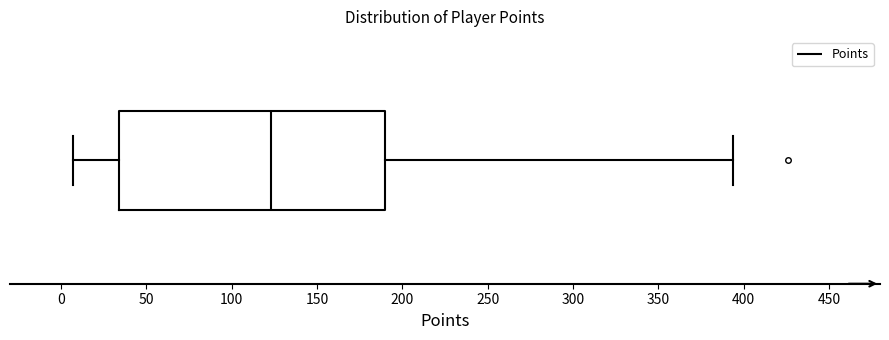

Where does the right whisker of the box end on the x-axis? The values are not printed on the chart, so give them approximately, as read against the axis.

395